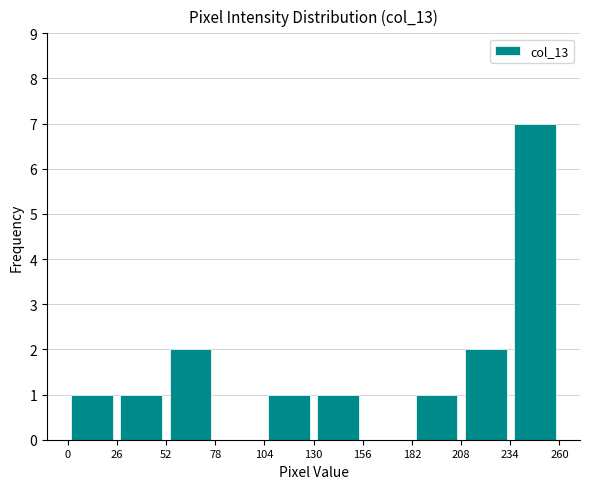

Reading left to right, list every bar in this chart as the range it spans on the x-axis followed by its height. The values are not printed on the chart, so give them approximately, as read against the axis.

0 to 26: 1
26 to 52: 1
52 to 78: 2
78 to 104: 0
104 to 130: 1
130 to 156: 1
156 to 182: 0
182 to 208: 1
208 to 234: 2
234 to 260: 7